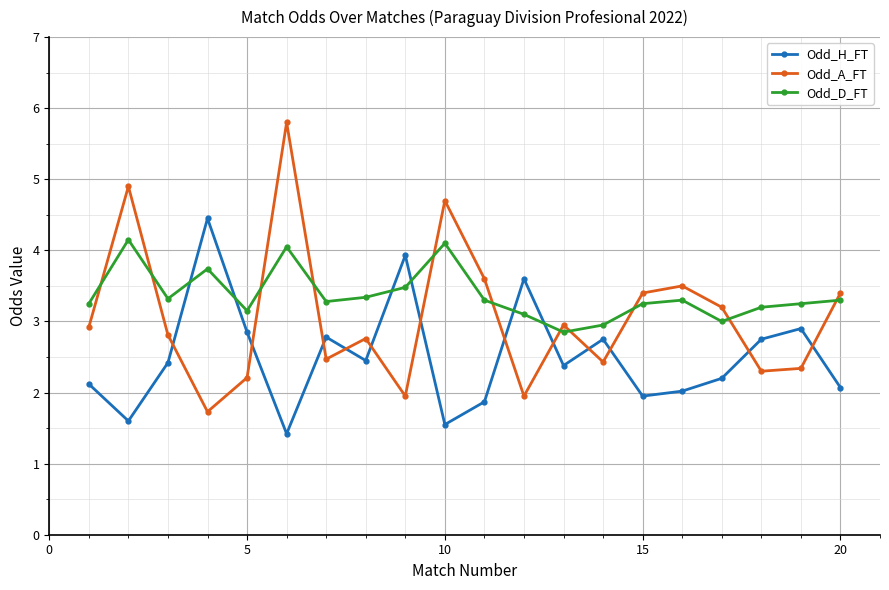

What is the difference between the maximum and second lowest values in the Odd_D_FT series?

1.2